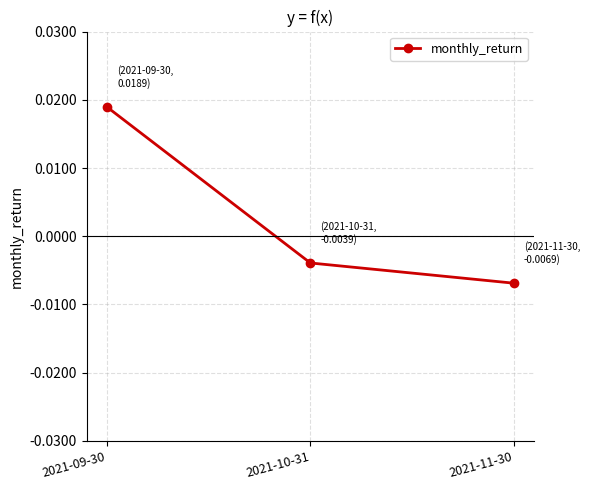

How many categories are shown in the chart?

3